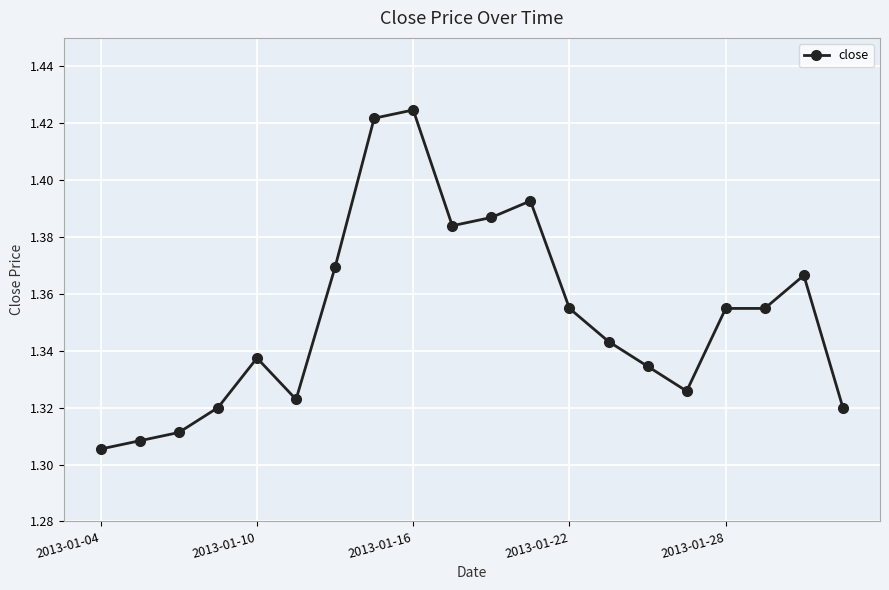

True or false: there are more than 0 points higher than both neighbors.

True